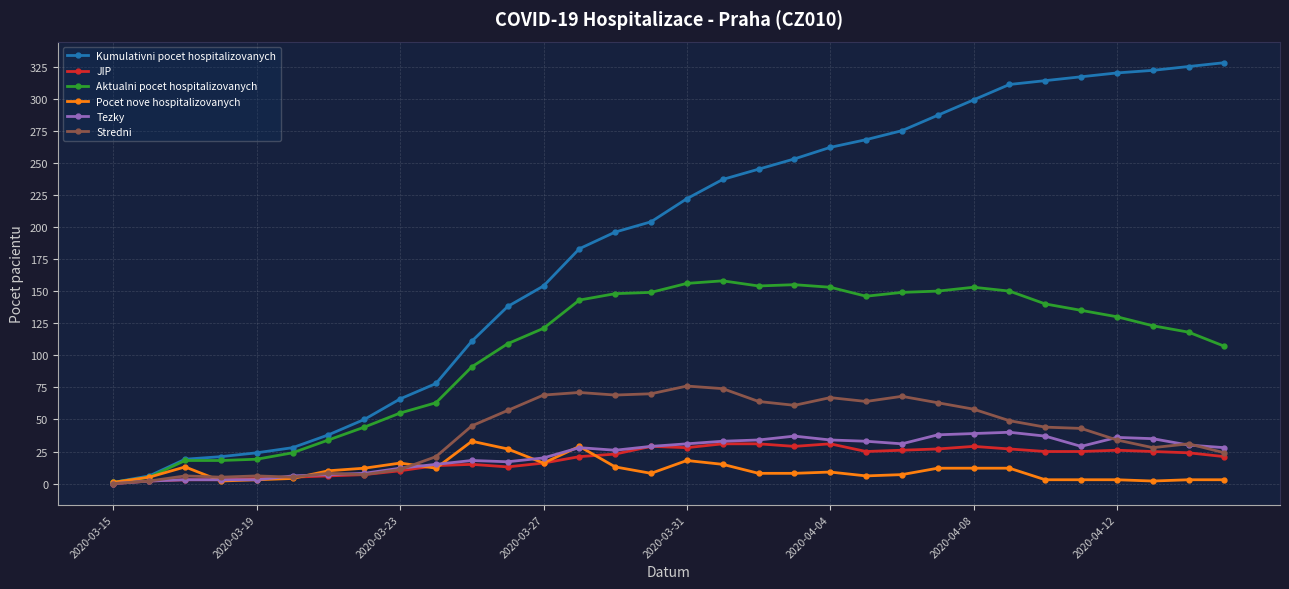

What are all the series names shown in the legend?

Kumulativni pocet hospitalizovanych, JIP, Aktualni pocet hospitalizovanych, Pocet nove hospitalizovanych, Tezky, Stredni